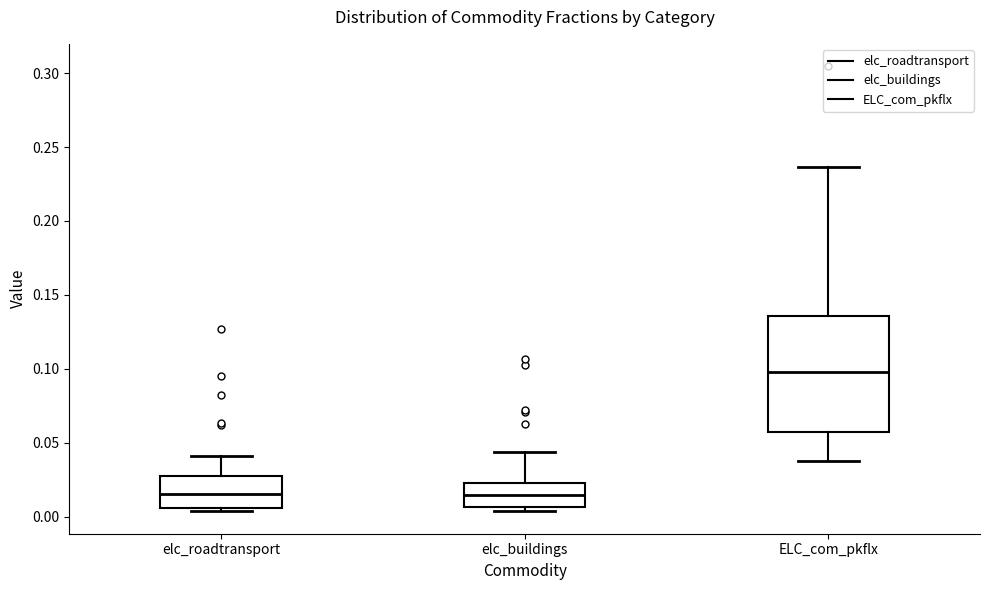

Which box has the highest median line?

ELC_com_pkflx